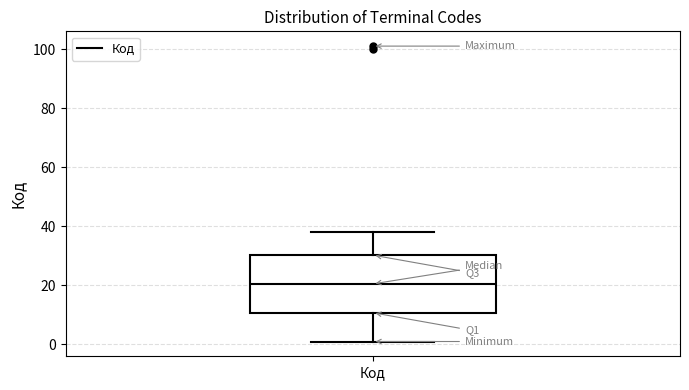

Transcribe this box plot: give where the median line is, the range the box spans, and where the two whiskers end, as read against the y-axis. The values are not printed on the chart, so give them approximately, as read against the axis.

median 20, box 10 to 30, whiskers 2 to 38